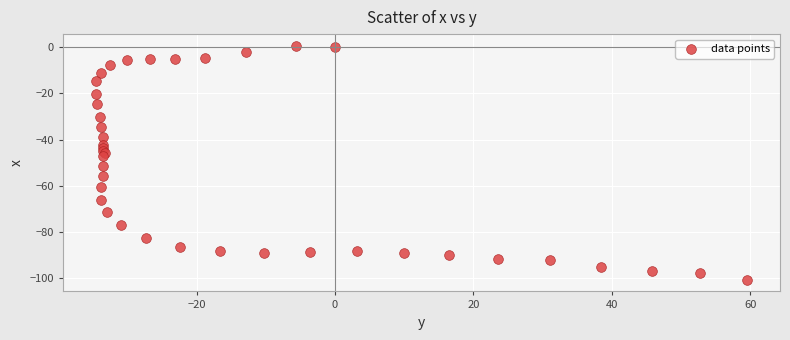

What Y value in the scatter plot is closest to -50?

-51.5